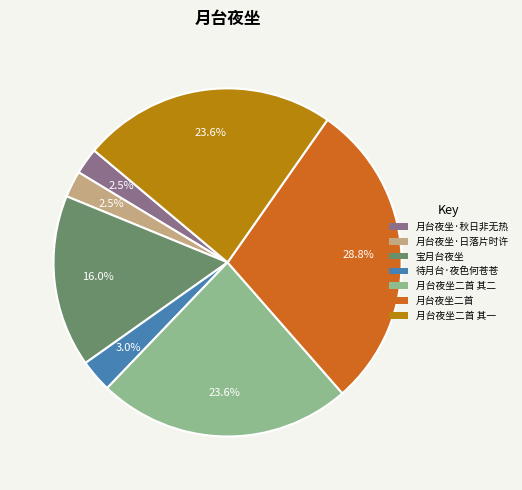

How many segments does this pie chart have?

7